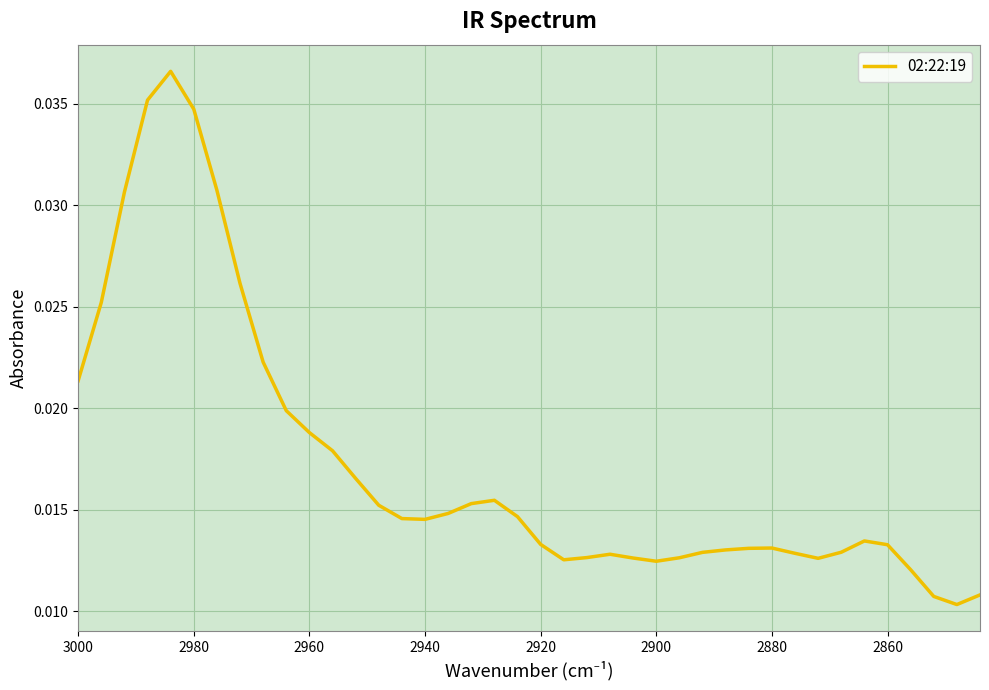

How many points are lower than both their immediate neighbors (excluding endpoints)?

5